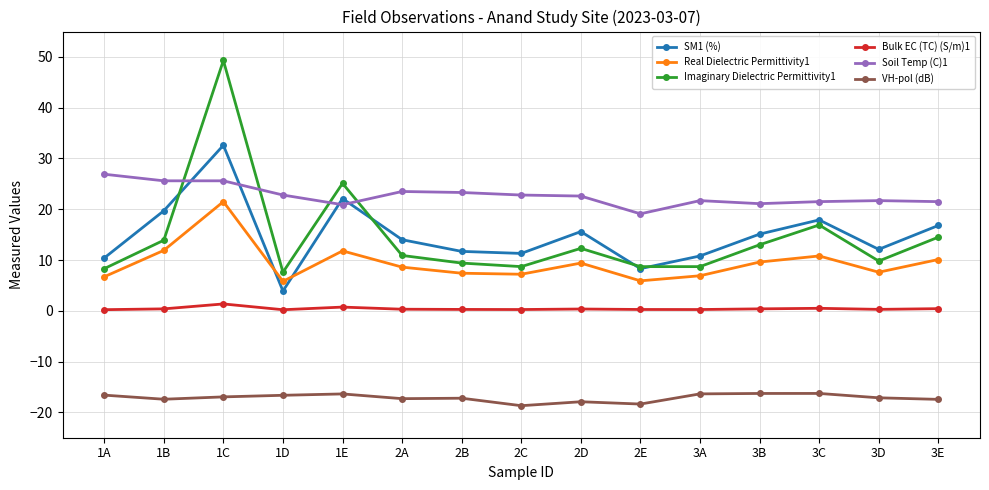

What is the maximum value shown in the chart?

49.3